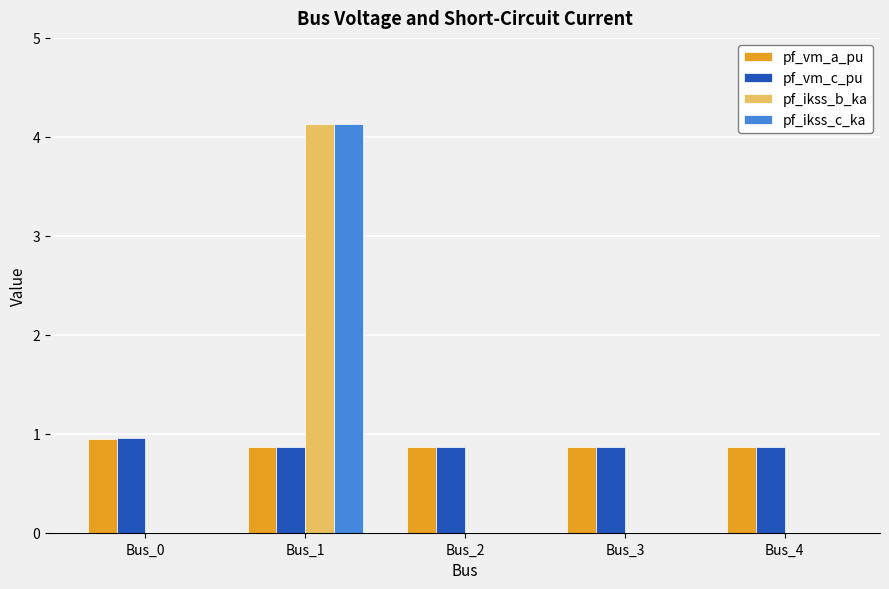

What is the highest value of the pf_ikss_b_ka series?

4.1